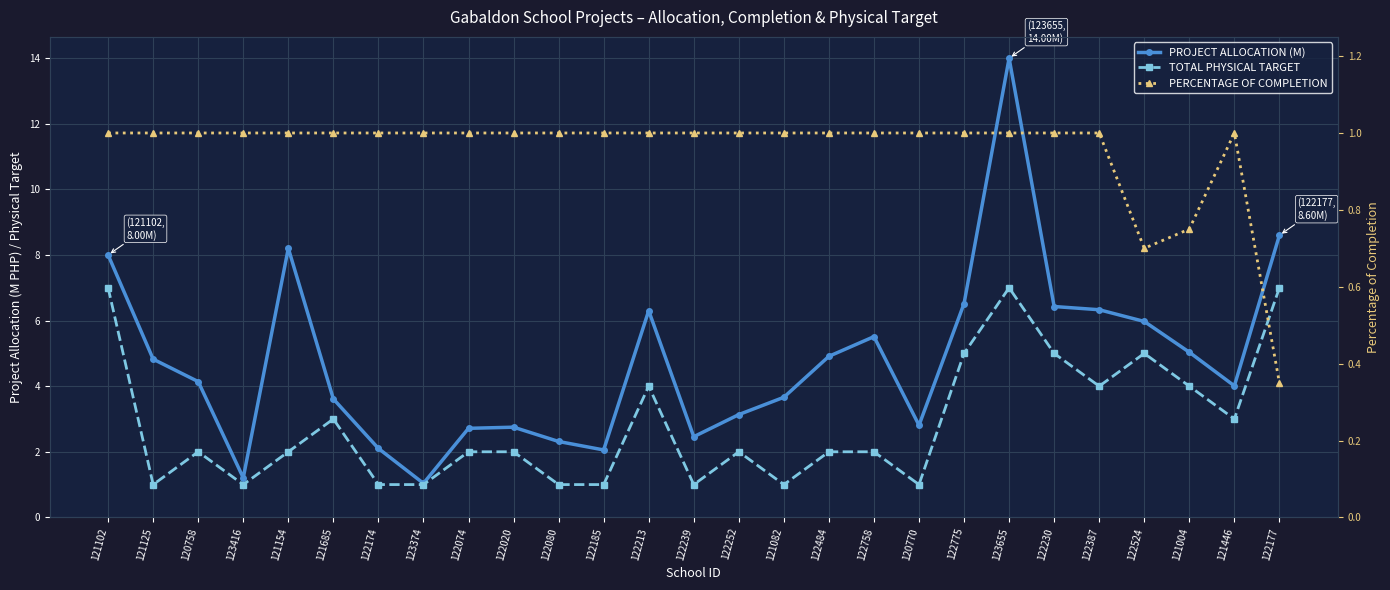

True or false: PROJECT ALLOCATION (M) and TOTAL PHYSICAL TARGET intersect in this chart.

False